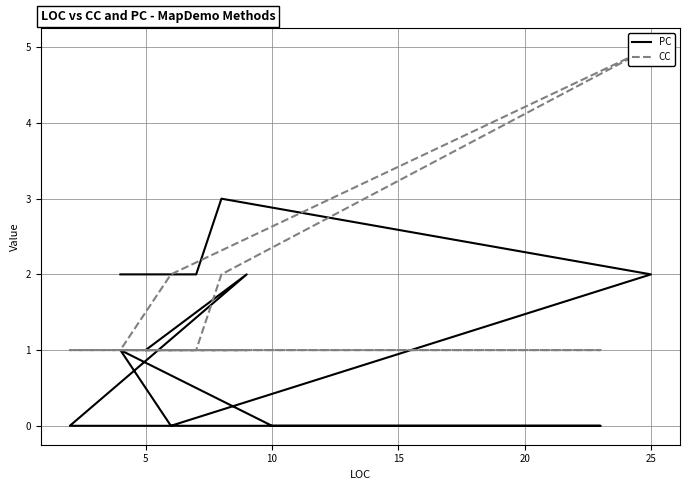

Which label corresponds to the smallest value in the chart?

10